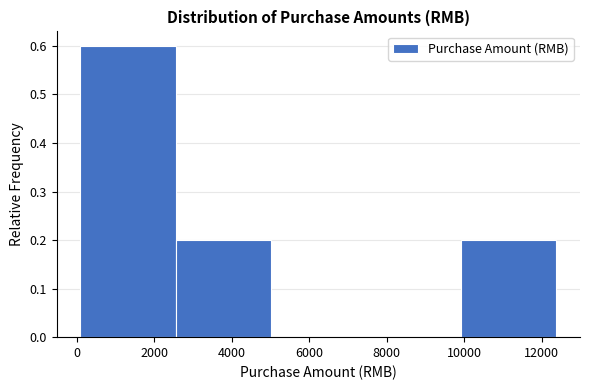

Reading left to right, transcribe this chart: for each bar, give the range it covers on the x-axis and its height. Neither the bar edges nor the heights are printed on the chart, so give them approximately, as read against the axes.

0 to 2600: 0.6
2600 to 5000: 0.2
5000 to 7400: 0
7400 to 10000: 0
10000 to 12400: 0.2